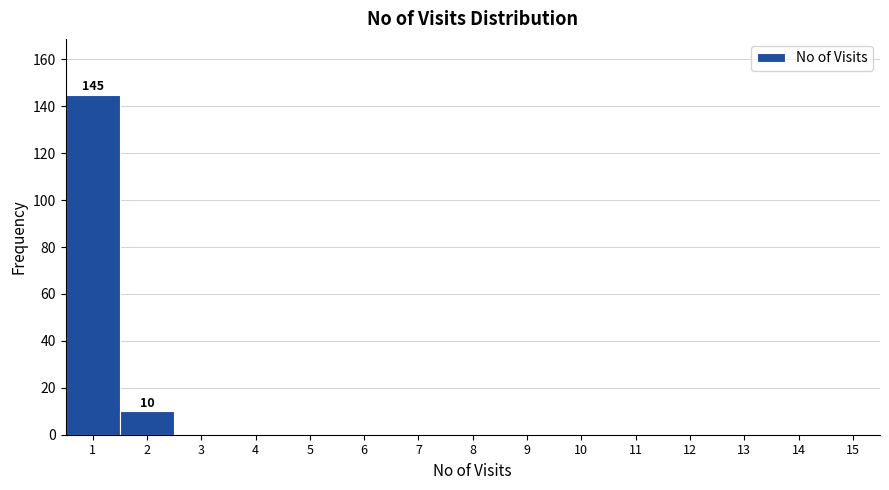

Reading left to right, list all the values displayed in this chart.

1=145	2=10	3=0	4=0	5=0	6=0	7=0	8=0	9=0	10=0	11=0	12=0	13=0	14=0	15=0